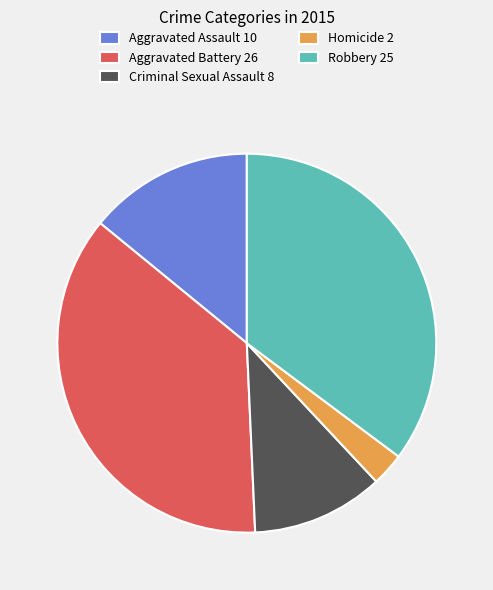

What is the smallest slice in the pie chart?

Homicide